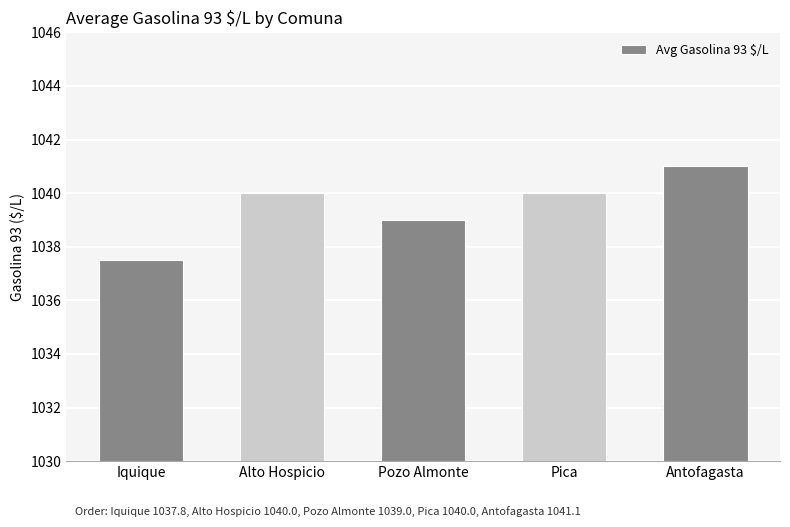

How many data points does each series have?

5